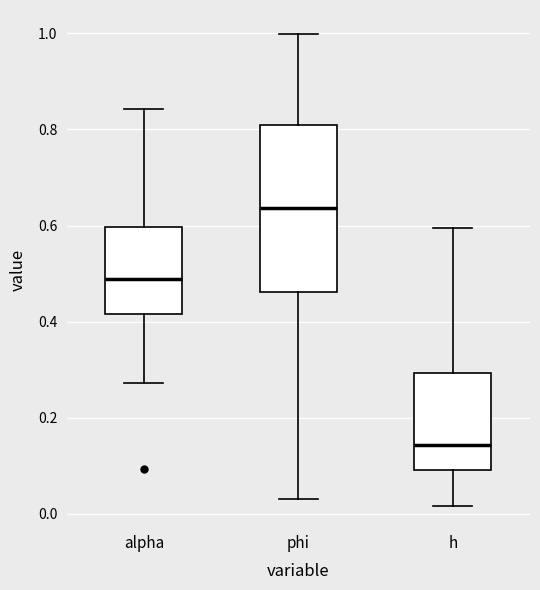

Reading left to right, read every box against the y-axis: the position of its median line, the range the box covers, and the ends of its whiskers. The values are not printed on the chart, so give them approximately, as read against the axis.

alpha: median 0.48, box 0.42 to 0.60, whiskers 0.28 to 0.84
phi: median 0.64, box 0.46 to 0.80, whiskers 0.02 to 1.00
h: median 0.14, box 0.10 to 0.30, whiskers 0.02 to 0.60